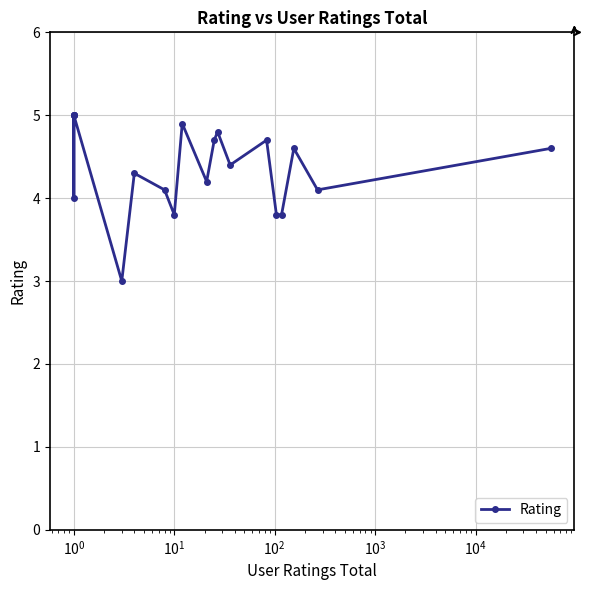

Reading left to right, extract all data points from this chart.

5.0	5.0	4.0	5.0	5.0	3.0	4.3	4.1	3.8	4.9	4.2	4.7	4.8	4.4	4.7	3.8	3.8	4.6	4.1	4.6